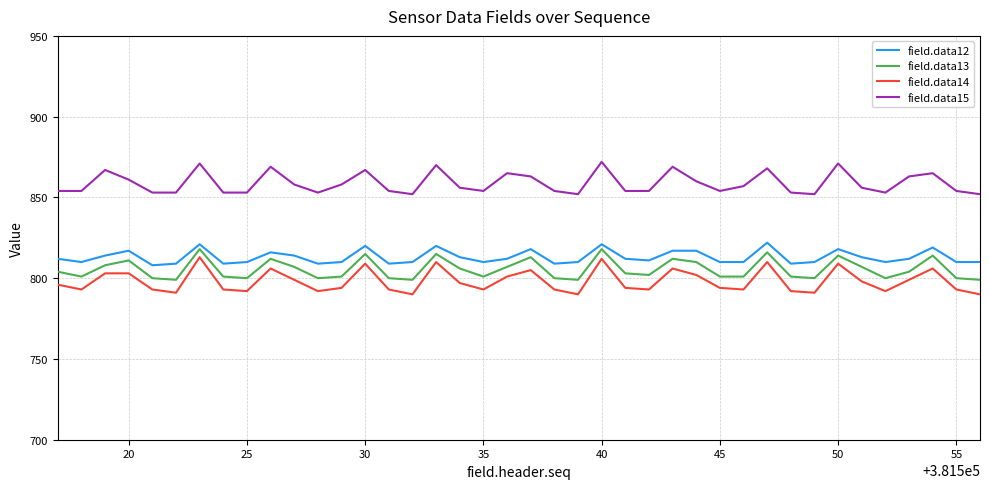

Reading left to right, extract all data points from this chart.

field.data12: 812	810	814	817	808	809	821	809	810	816	814	809	810	820	809	810	820	813	810	812	818	809	810	821	812	811	817	817	810	810	822	809	810	818	813	810	812	819	810	810
field.data13: 804	801	808	811	800	799	818	801	800	812	807	800	801	815	800	799	815	806	801	807	813	800	799	818	803	802	812	810	801	801	816	801	800	814	807	800	804	814	800	799
field.data14: 796	793	803	803	793	791	813	793	792	806	799	792	794	809	793	790	810	797	793	801	805	793	790	812	794	793	806	802	794	793	810	792	791	809	798	792	799	806	793	790
field.data15: 854	854	867	861	853	853	871	853	853	869	858	853	858	867	854	852	870	856	854	865	863	854	852	872	854	854	869	860	854	857	868	853	852	871	856	853	863	865	854	852